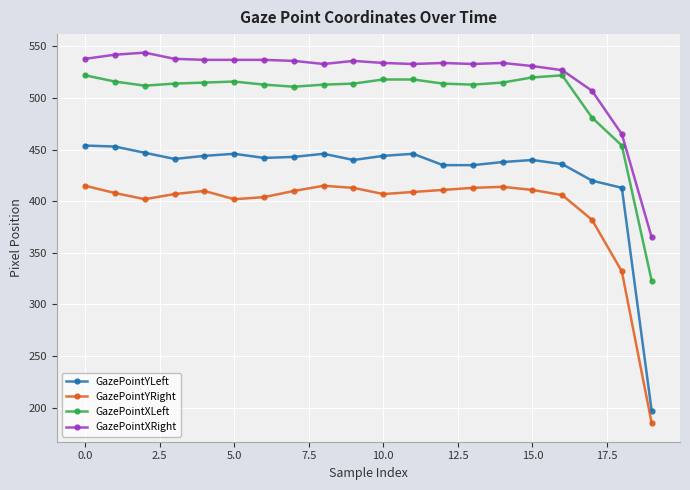

List the series in order of their peak value, lowest first.

GazePointYRight, GazePointYLeft, GazePointXLeft, GazePointXRight